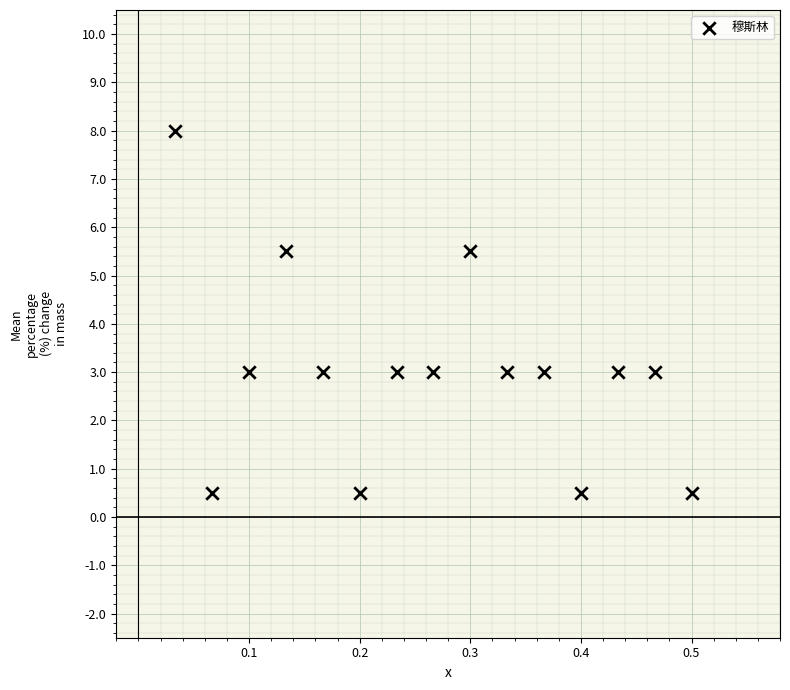

What is the range of X values (max minus min)?

0.5